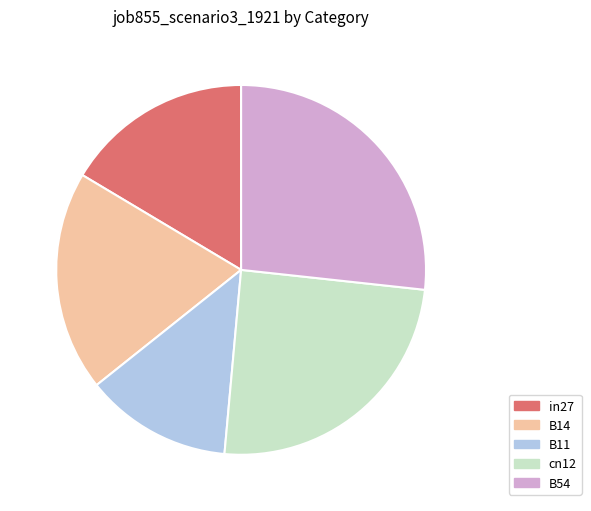

Between B11 and in27, which is larger?

in27